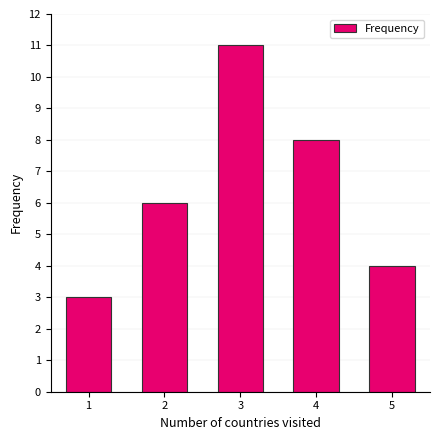

Reading right to left, what are all the values shown in this chart?

4	8	11	6	3